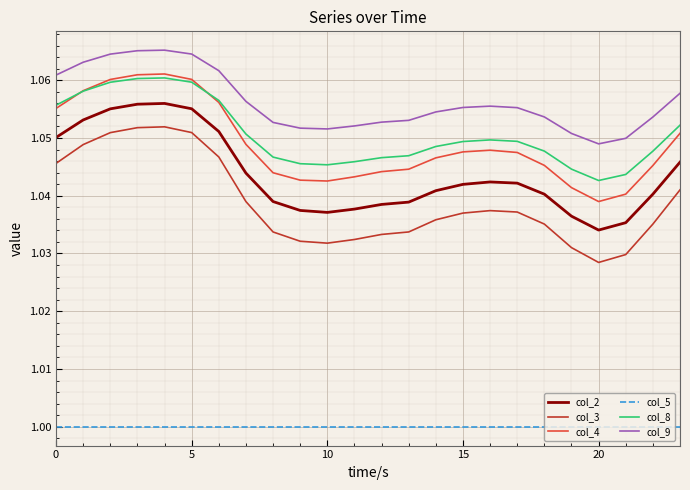

True or false: col_9 and col_5 cross at least once.

False